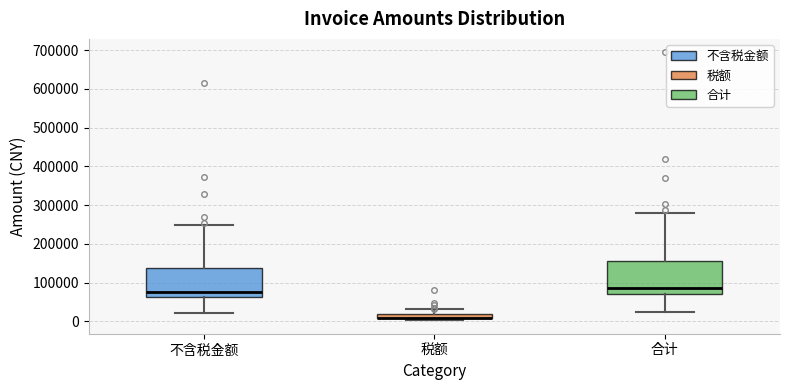

Where is the lower edge of the box for 合计 on the y-axis? The values are not printed on the chart, so give them approximately, as read against the axis.

70000